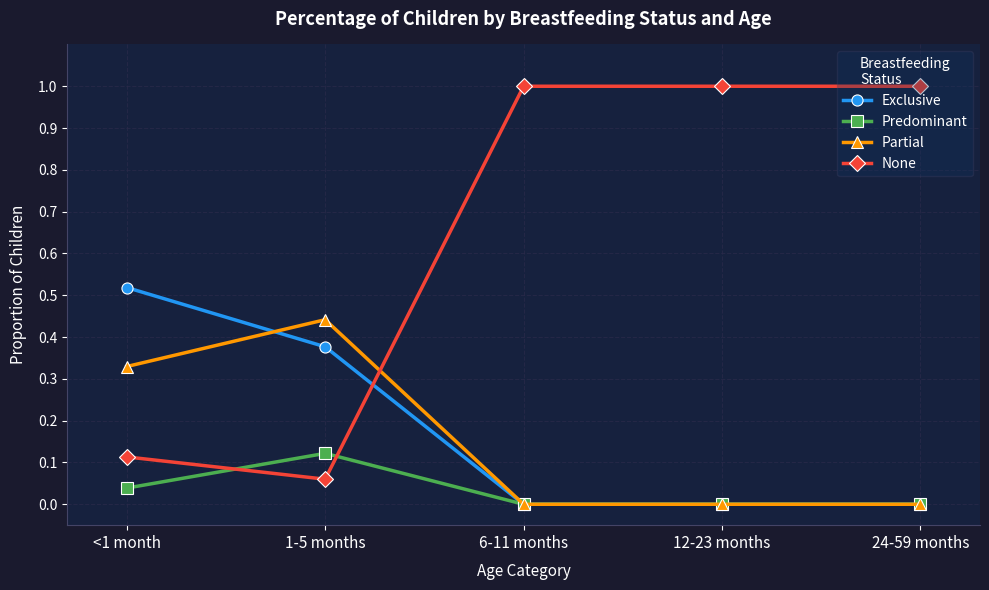

Between 1-5 months and 6-11 months, which series saw the biggest shift?

None